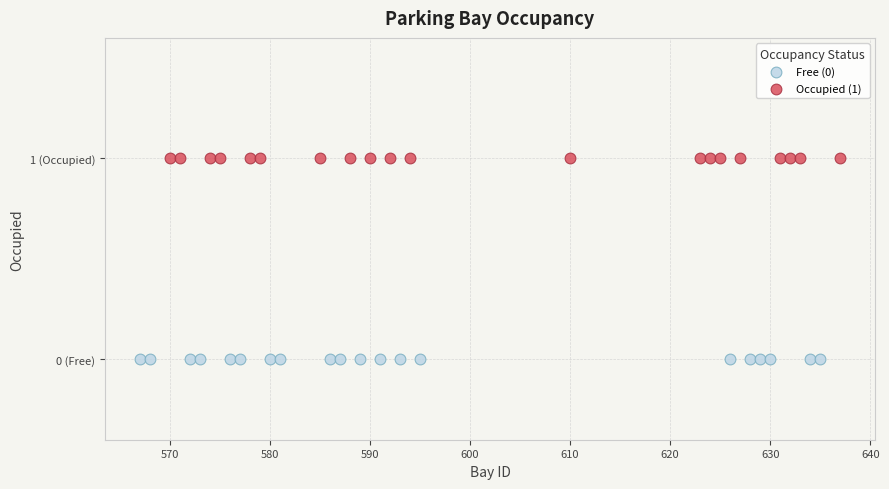

What are all the series names shown in the legend?

Free (0), Occupied (1)